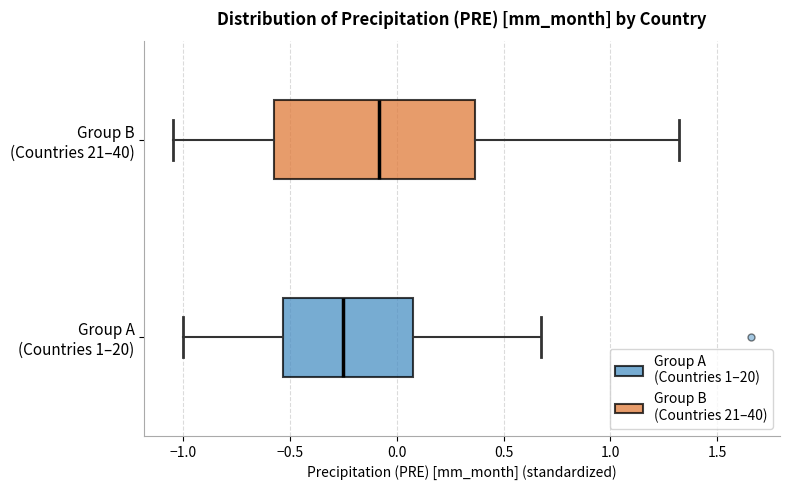

Which box has the furthest to the right median line?

Group B (Countries 21–40)